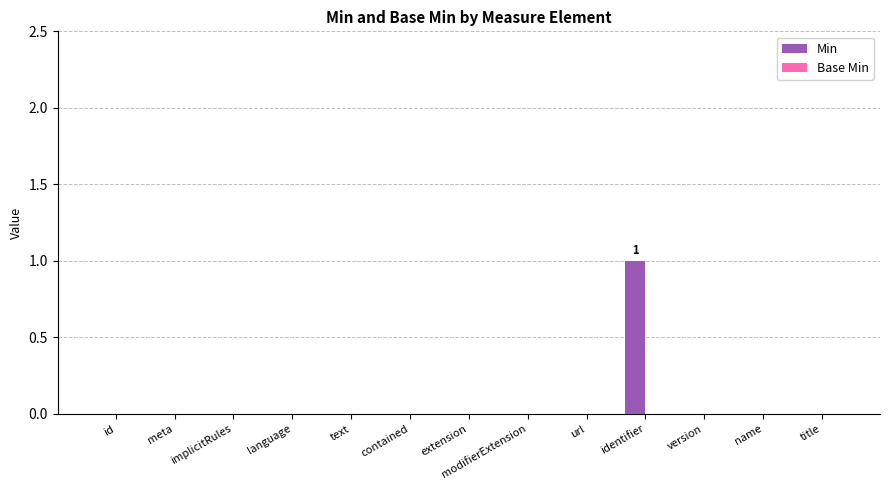

Which category has the highest value across all series?

identifier